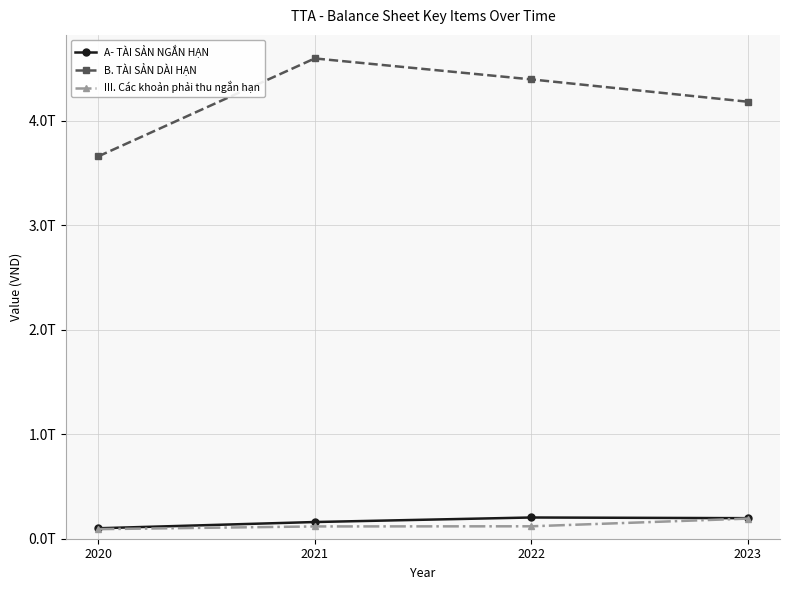

Is the value of III. Các khoản phải thu ngắn hạn at 2020 greater than the value of B. TÀI SẢN DÀI HẠN at 2023?

No